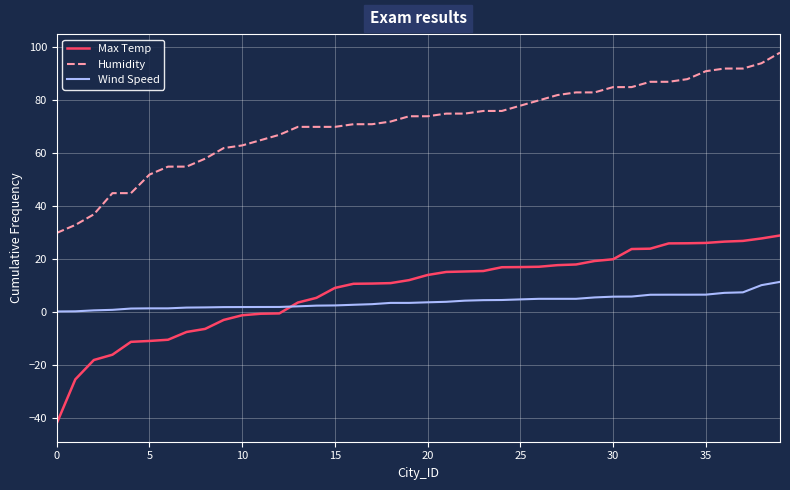

List the series in order of their peak value, highest first.

Humidity, Max Temp, Wind Speed